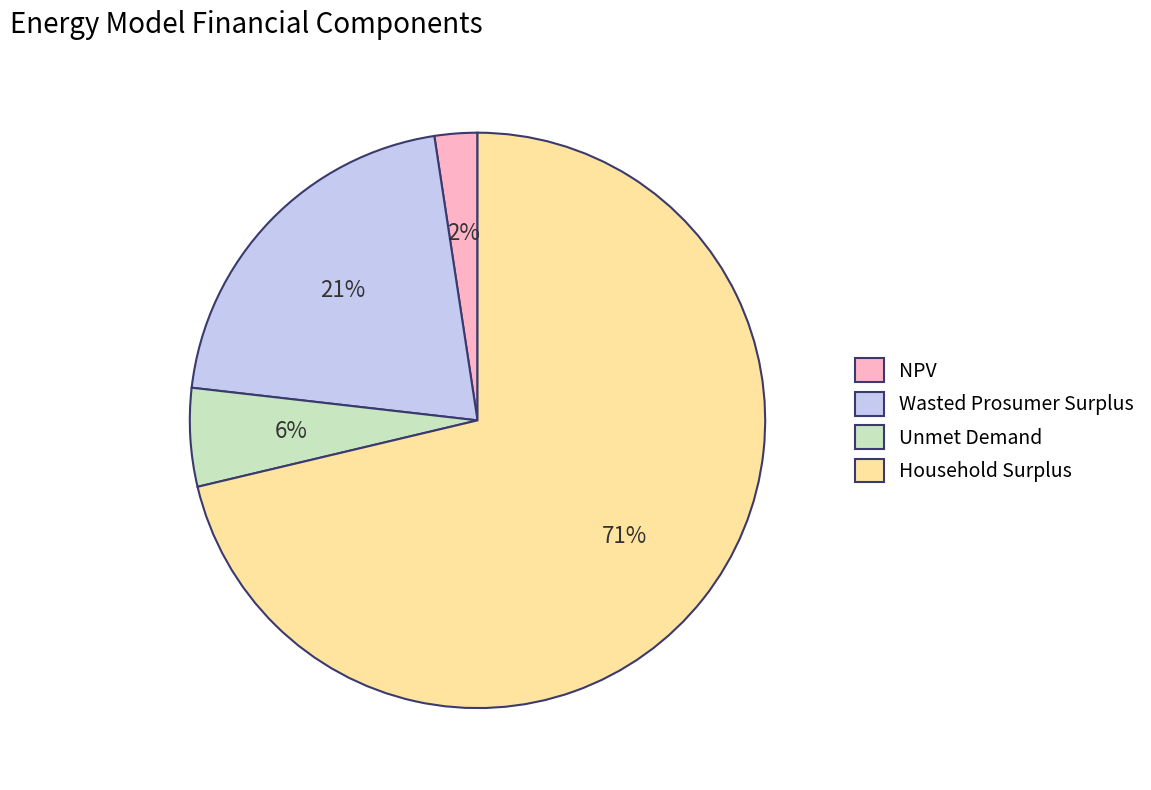

Which has a higher value, Wasted Prosumer Surplus or Household Surplus?

Household Surplus